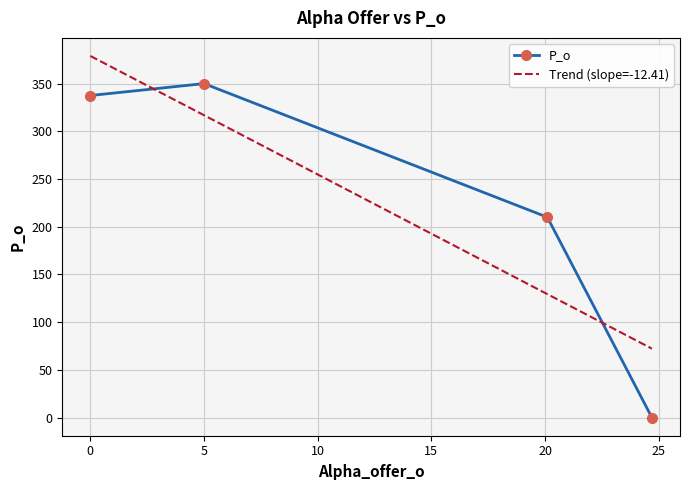

Rank the categories by value from highest to lowest.

5.0, 0.0, 20.1, 24.7